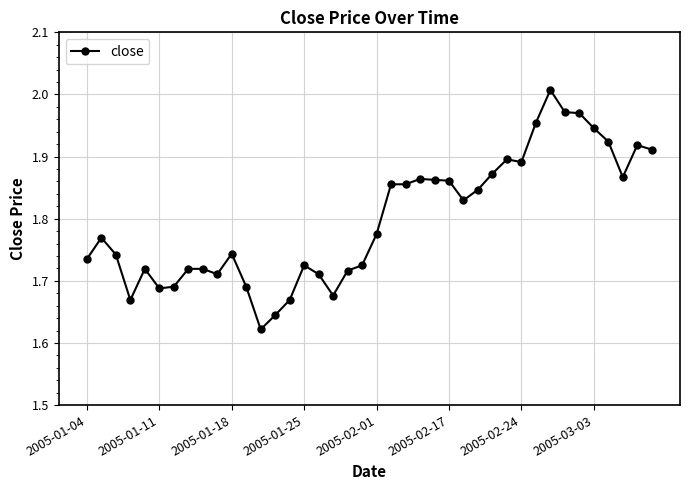

True or false: the data has more than 2 interior local peaks.

True